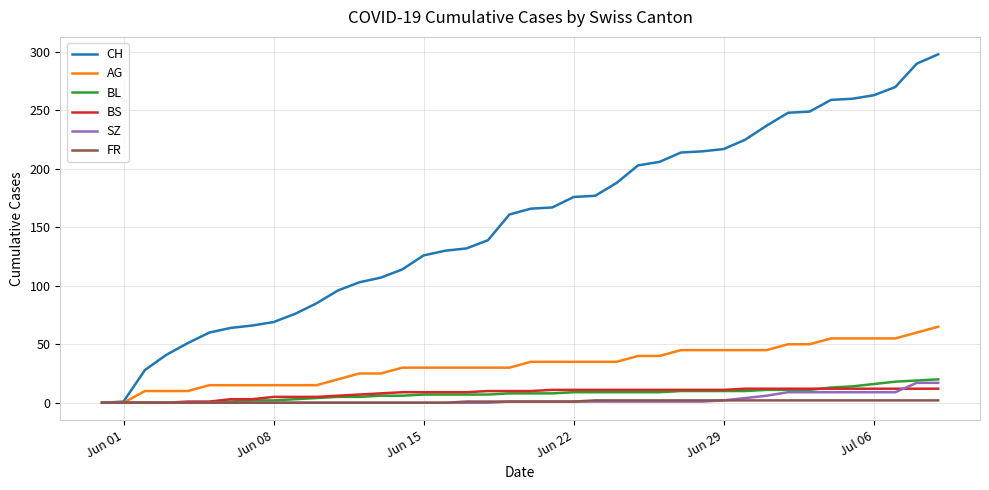

What is the greatest value displayed?

298